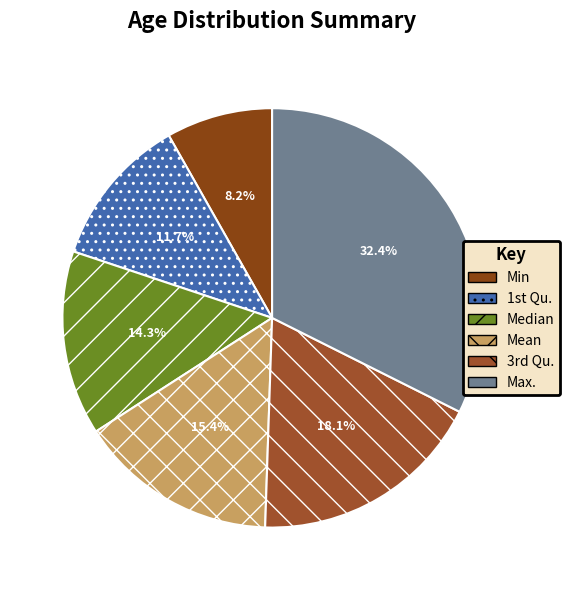

Rank the categories by value from highest to lowest.

Max., 3rd Qu., Mean, Median, 1st Qu., Min